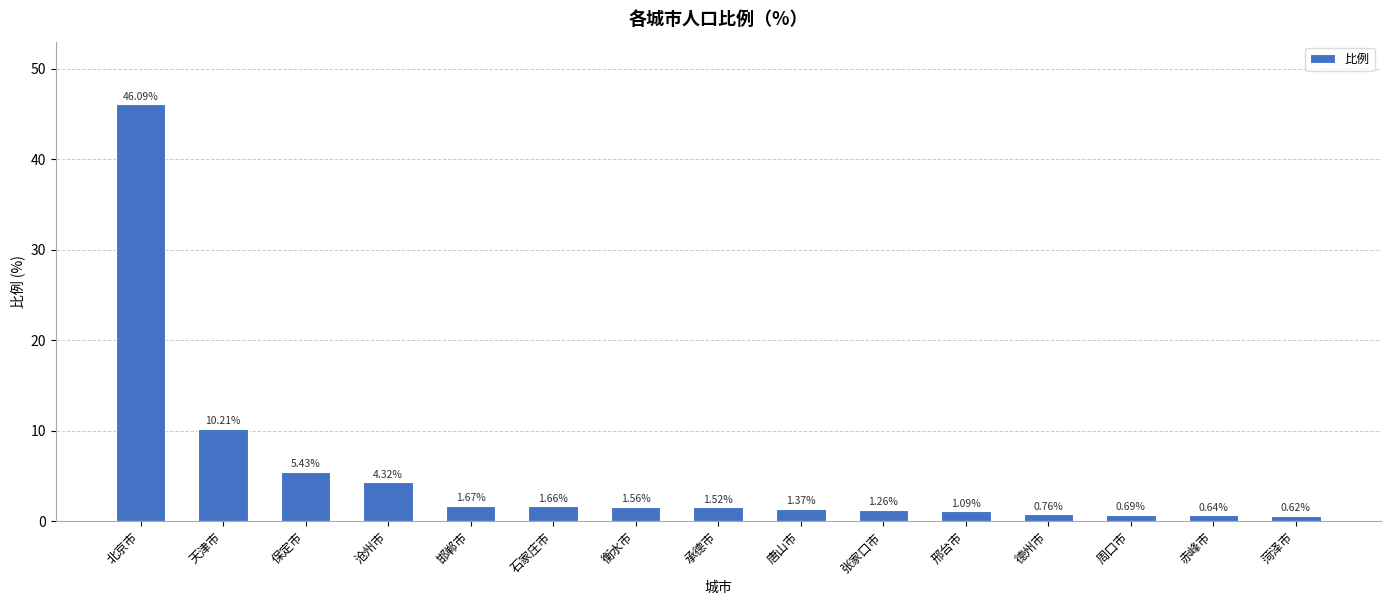

Which category has the highest value across all series?

北京市